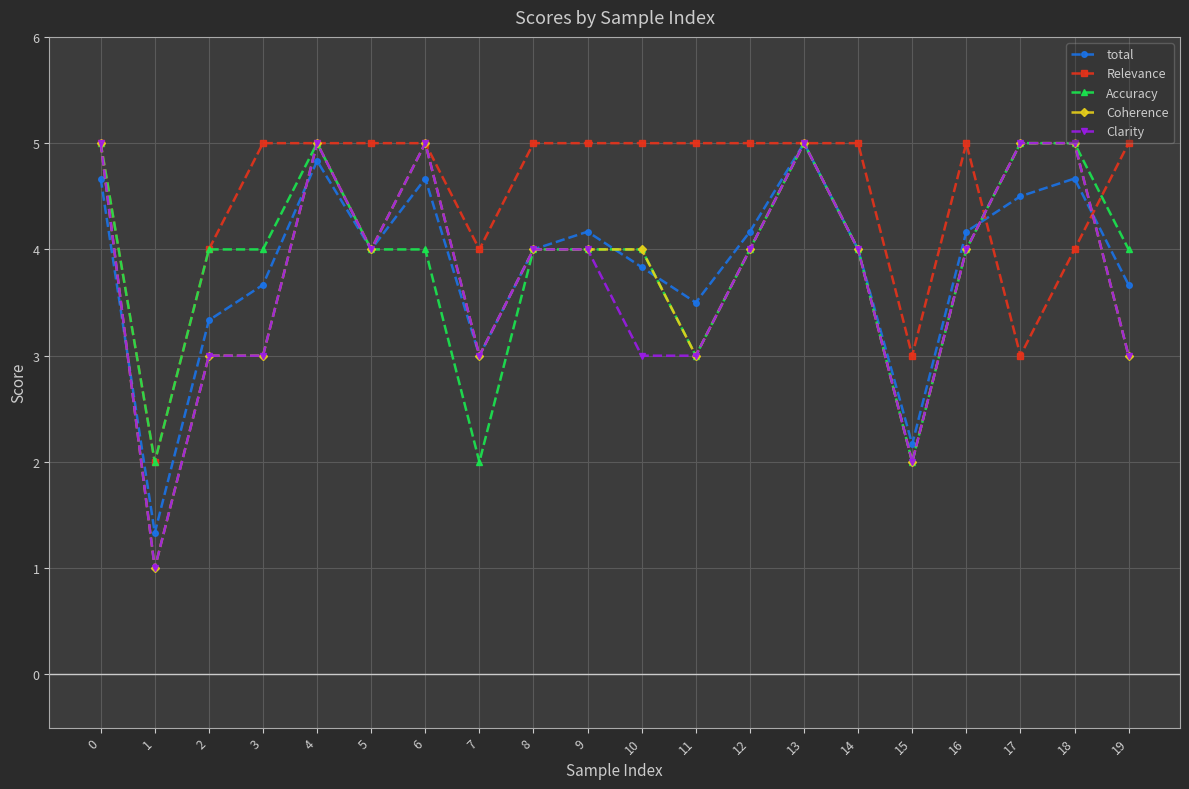

What is the difference between the highest and lowest values at 9?

1.0